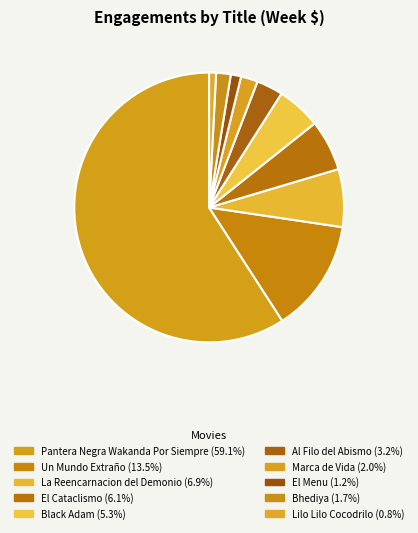

Count the number of slices in the pie.

10